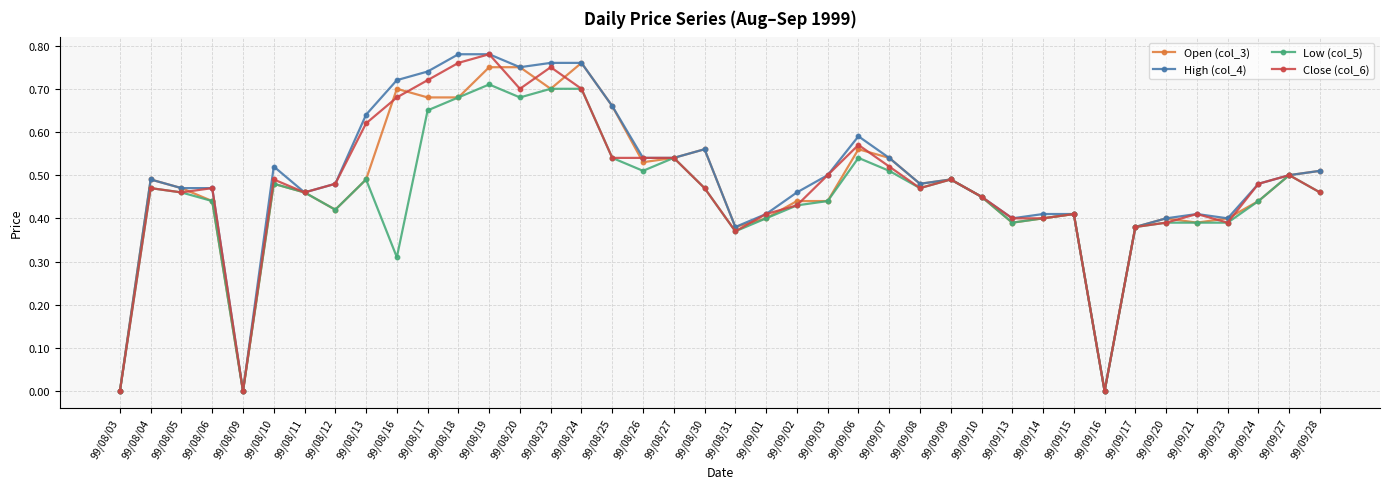

At which category is the sum across all series the highest?

99/08/19